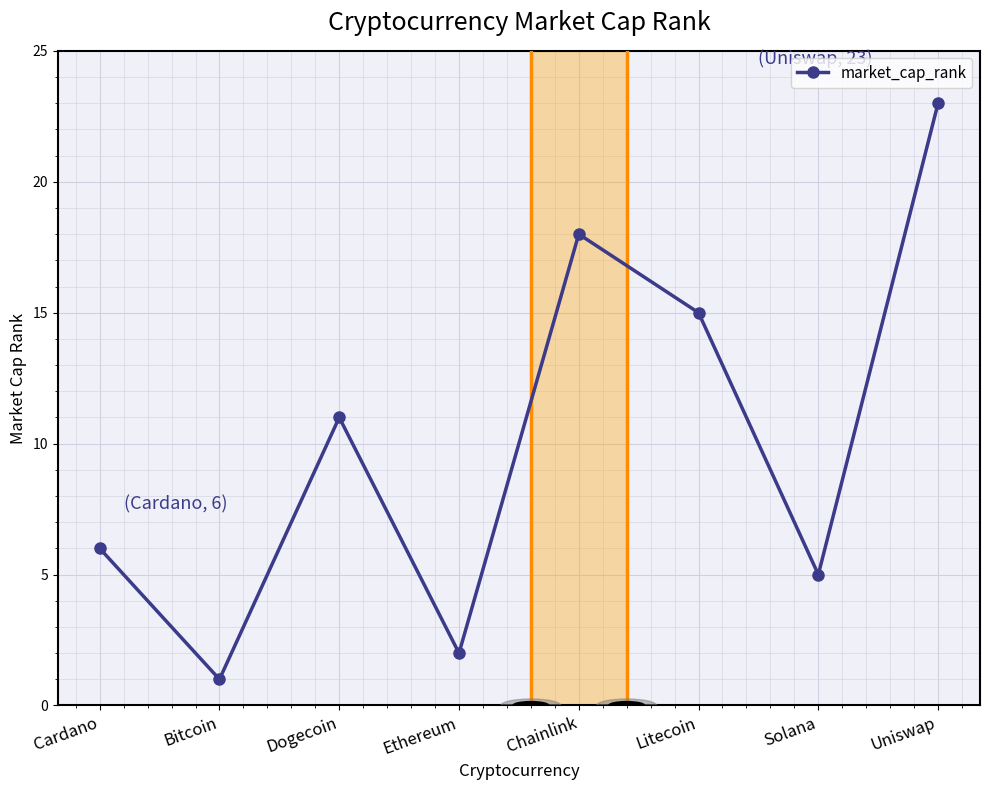

Reading left to right, transcribe all the data shown in this chart.

Cardano=6	Bitcoin=1	Dogecoin=11	Ethereum=2	Chainlink=18	Litecoin=15	Solana=5	Uniswap=23